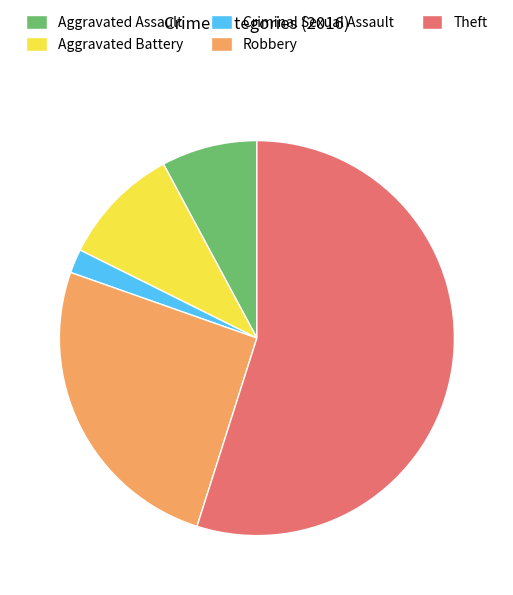

Which category accounts for the majority?

Theft